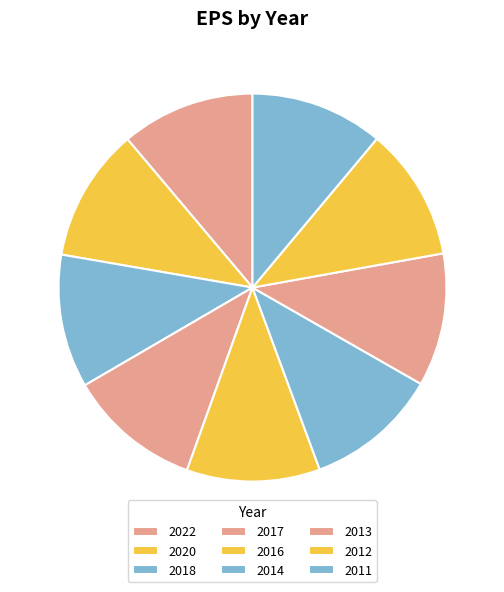

Rank the categories by value from highest to lowest.

2022, 2020, 2018, 2017, 2016, 2014, 2013, 2012, 2011